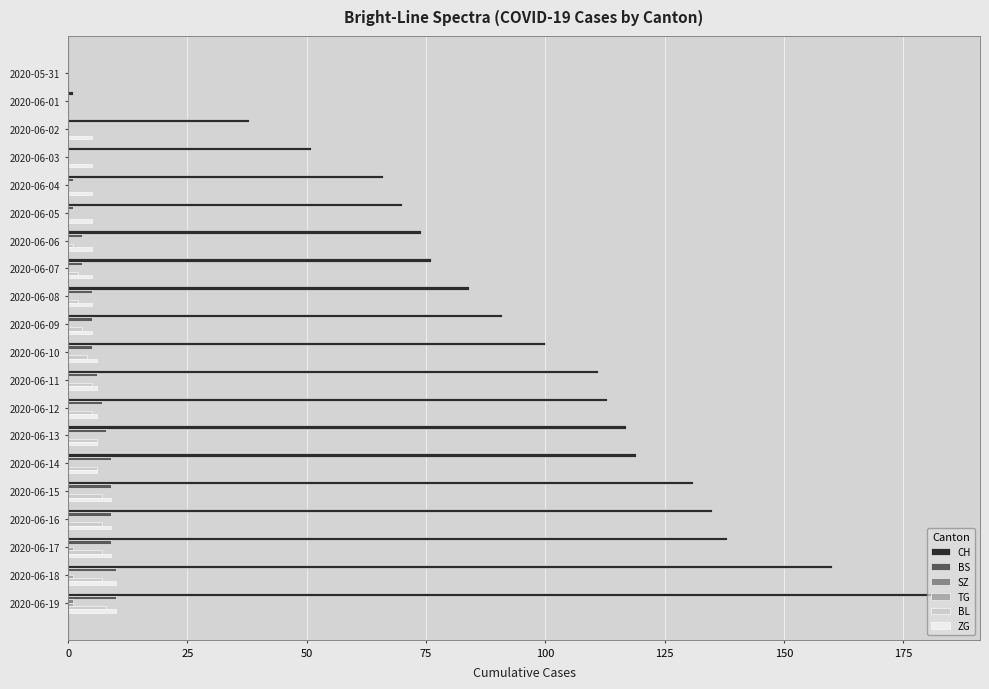

Between 2020-06-06 and 2020-06-13, which series saw the biggest shift?

CH